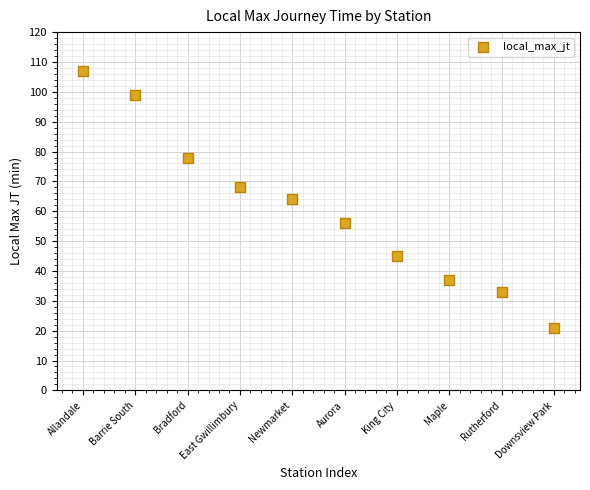

What is the range of Y values (max minus min)?

86